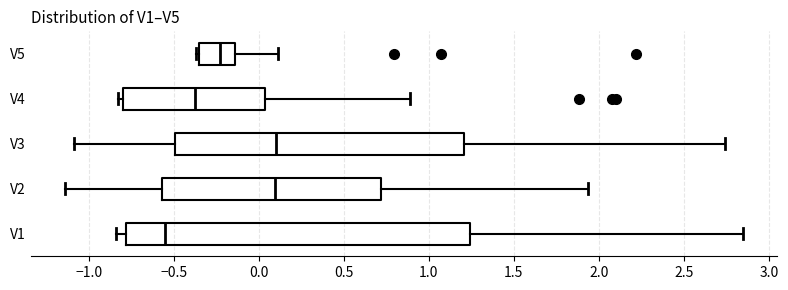

Where does the median line of the box for V3 sit on the x-axis? The values are not printed on the chart, so give them approximately, as read against the axis.

0.10